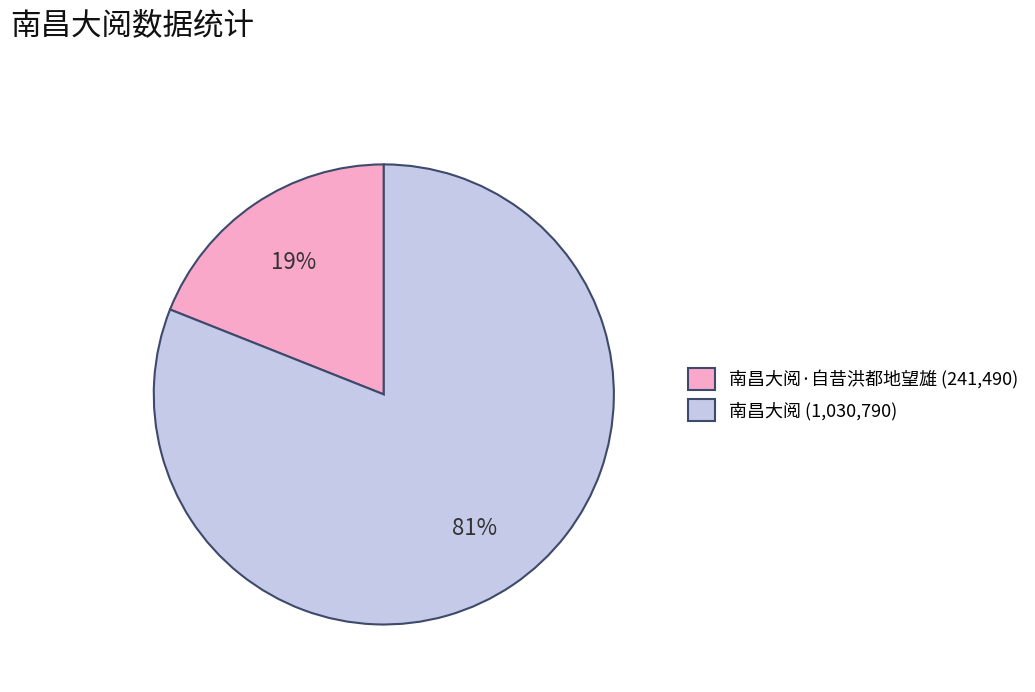

Which slice is the smallest?

南昌大阅·自昔洪都地望雄 (241,490)